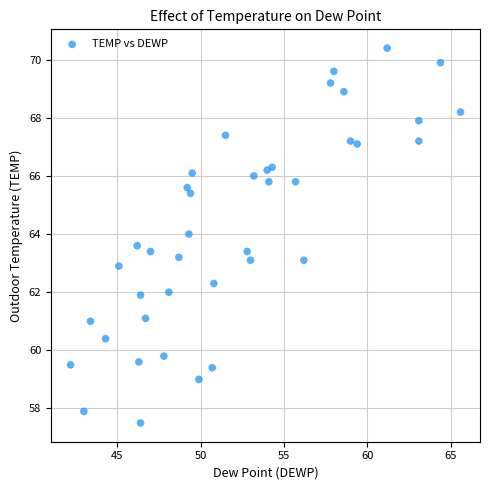

What is the range of X values (max minus min)?

23.4